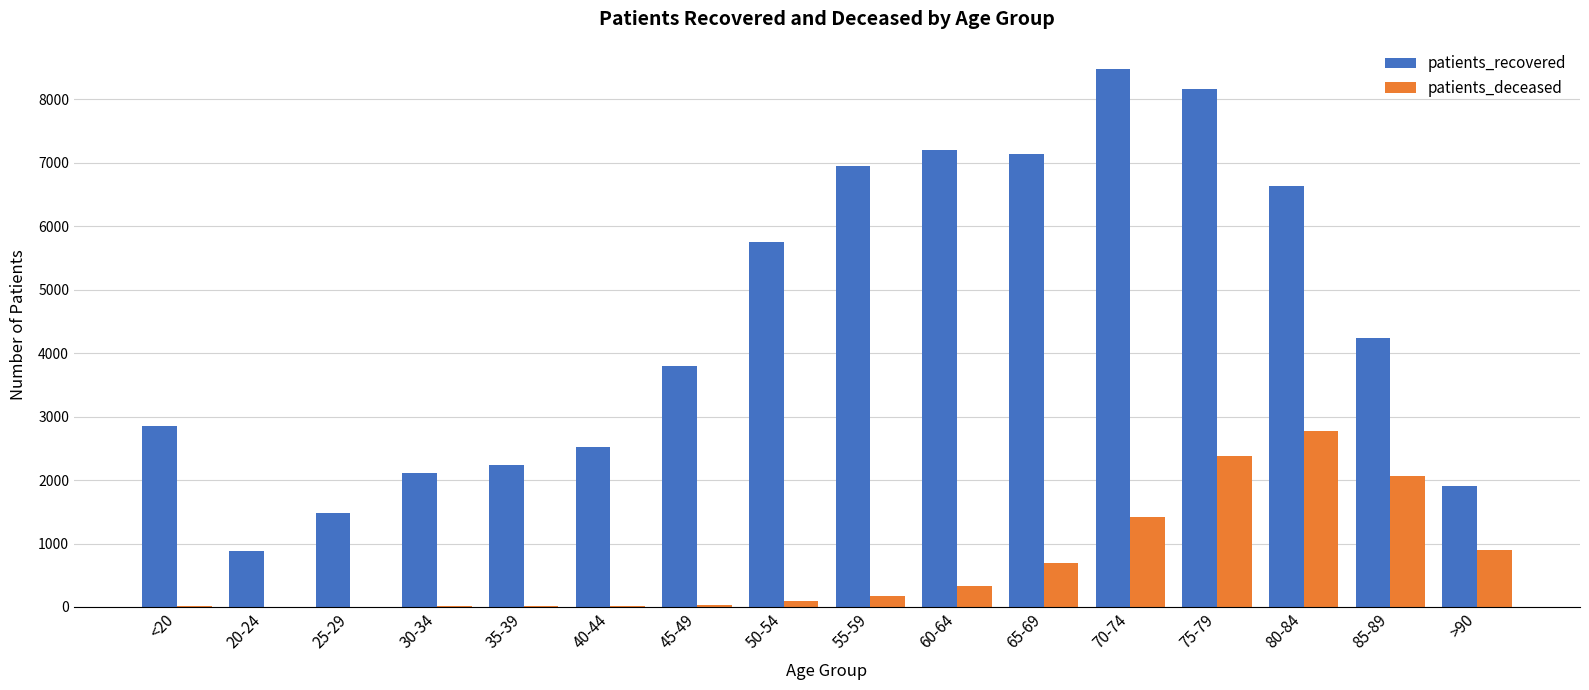

The value of patients_recovered at 30-34 is 2114. True or false?

True